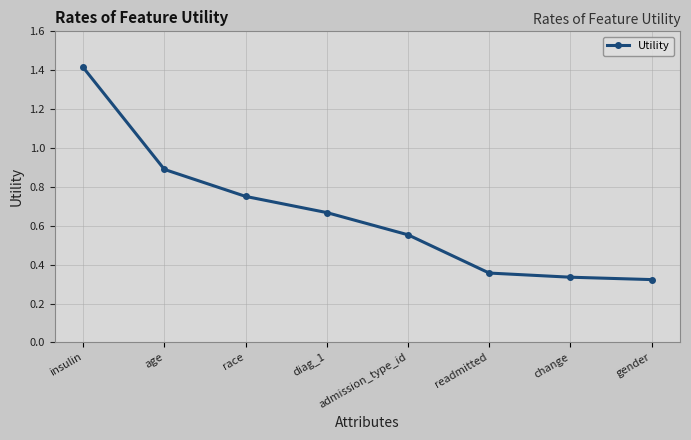

What is the change in value from race to change?

-0.4